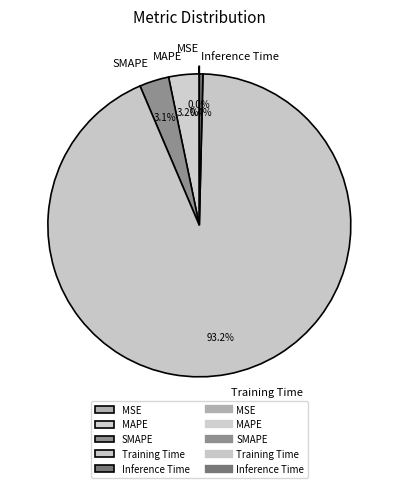

Is MAPE the majority of the pie?

No